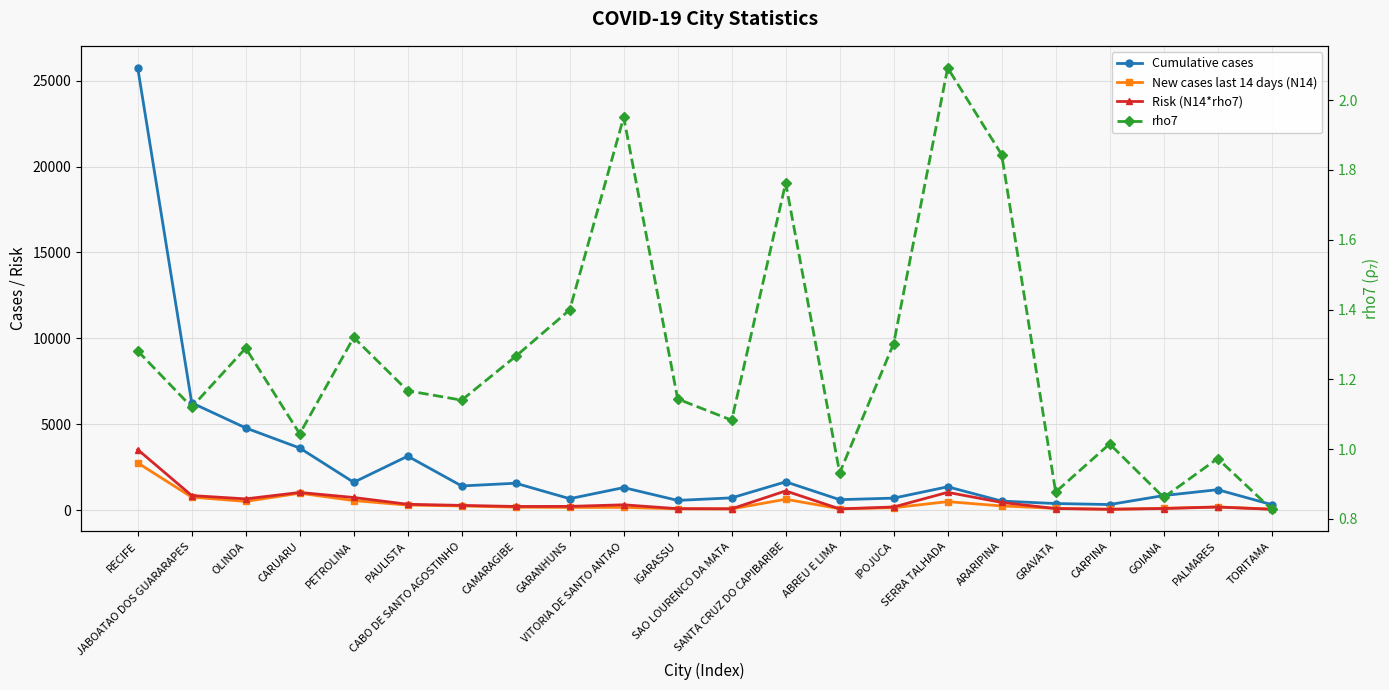

What is the difference between the New cases last 14 days (N14) values at TORITAMA and SANTA CRUZ DO CAPIBARIBE?

575.0